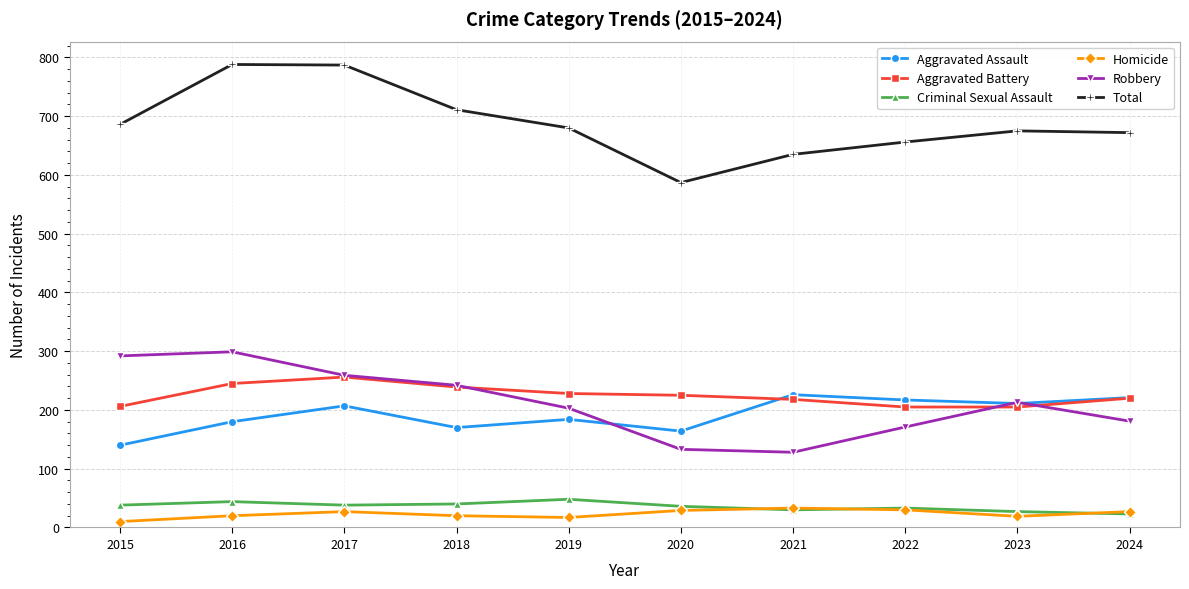

What is the approximate value of Robbery at 2023?

213